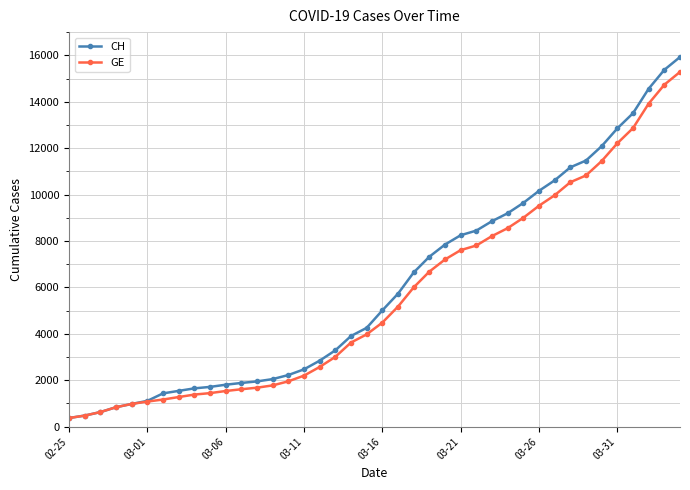

Which series has the widest spread of values?

CH